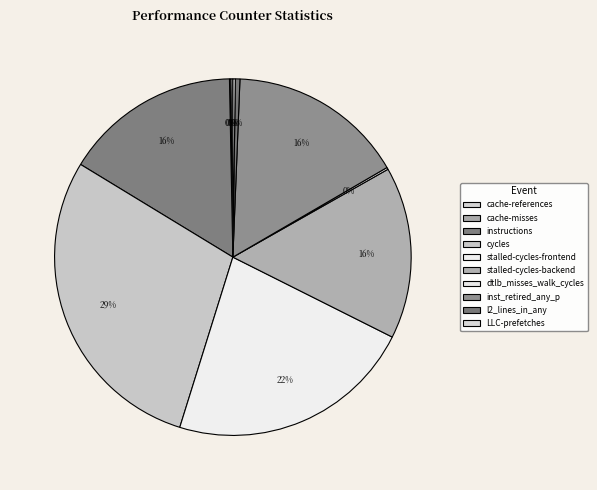

Is it true that LLC-prefetches is 8% of the pie?

False